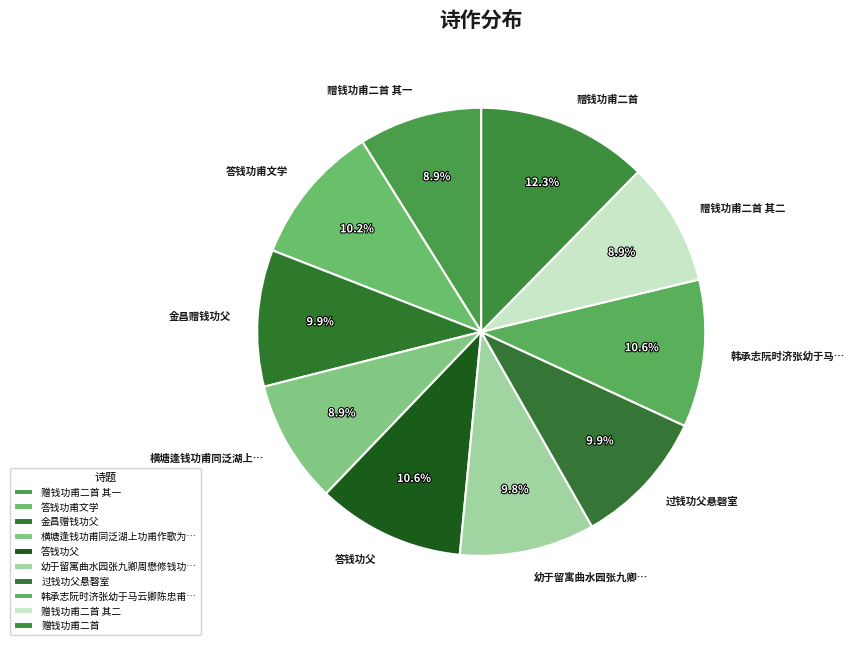

How many segments does this pie chart have?

10